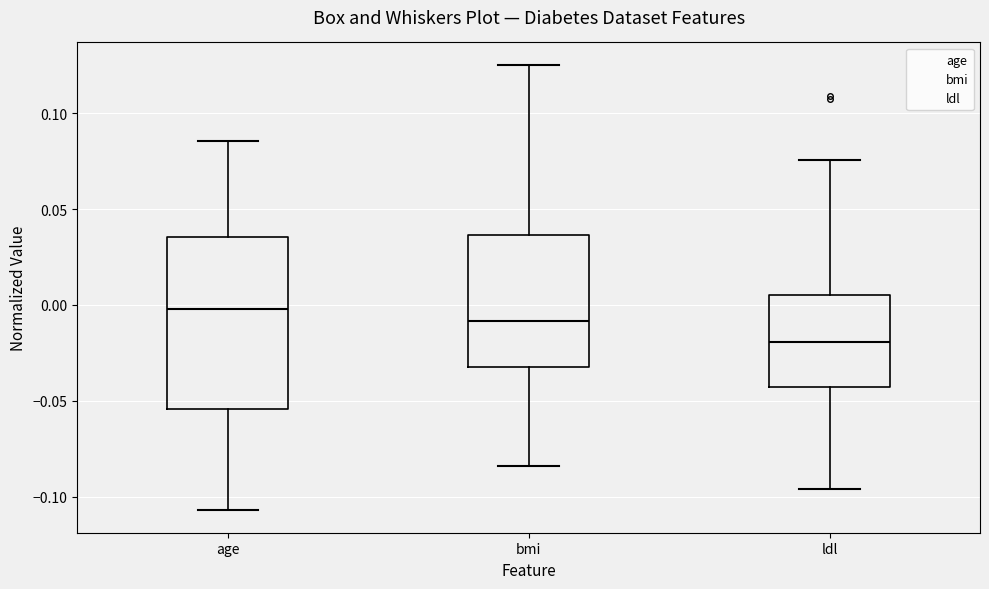

Which box is the tallest, from its lower edge to its upper edge?

age